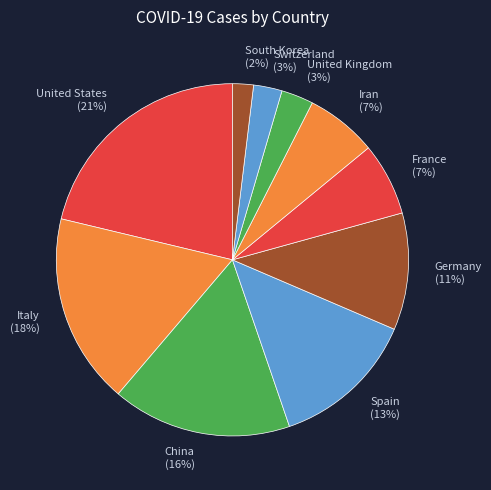

To the nearest percent, what portion does Germany represent?

11%